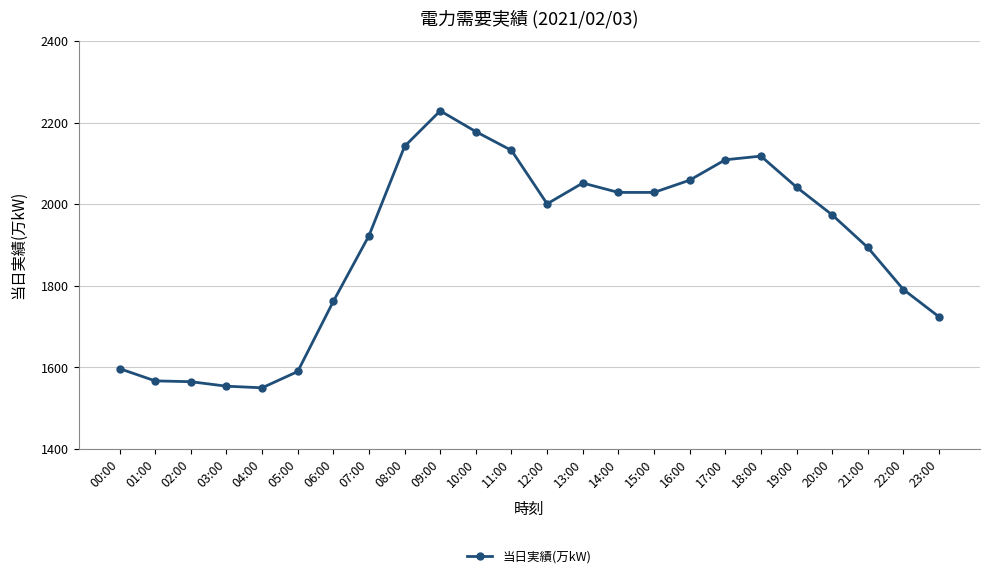

What is the sum of all values?

45611